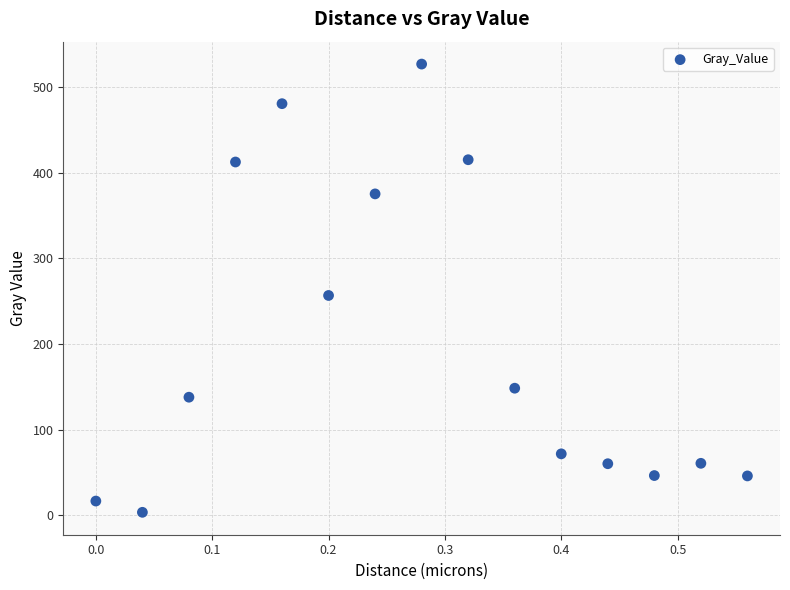

What Y value in the scatter plot is closest to 265?

256.7